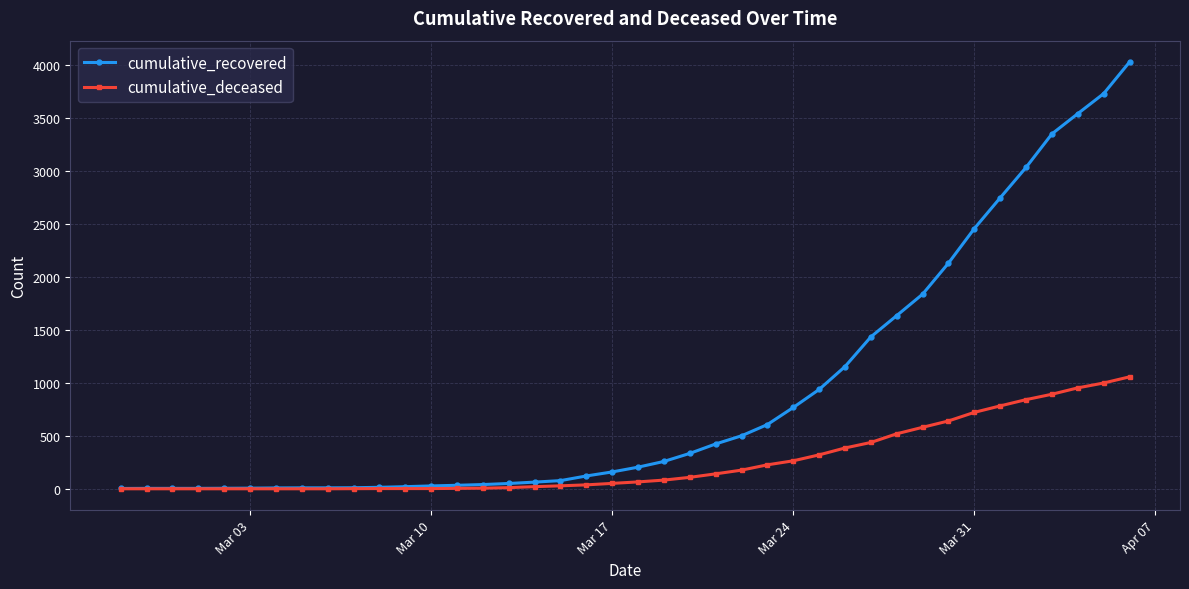

What is the greatest value displayed?

4026